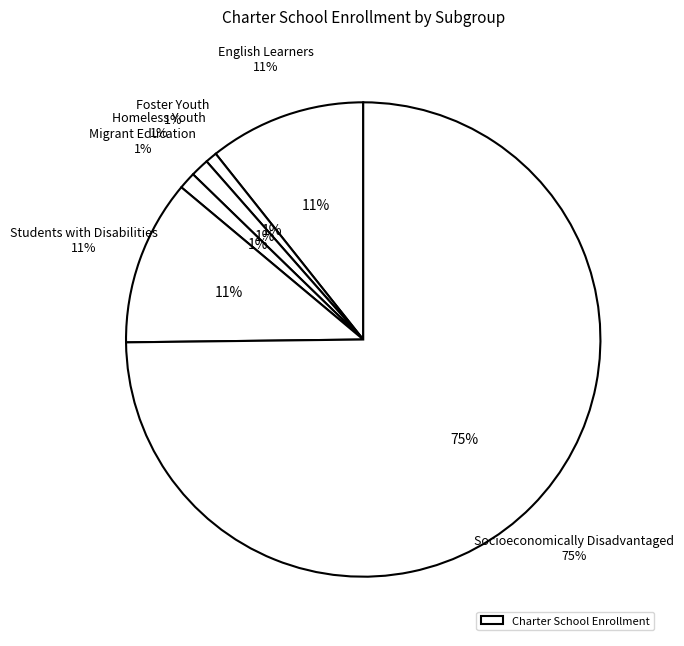

True or false: Foster Youth accounts for 1% of the total.

True